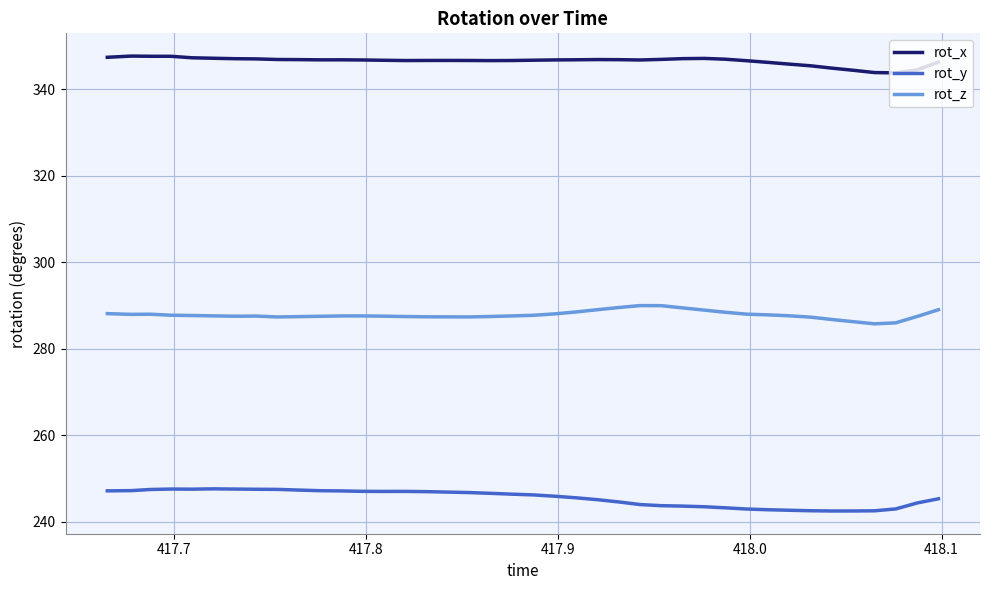

At how many categories does at least one series exceed 255?

40